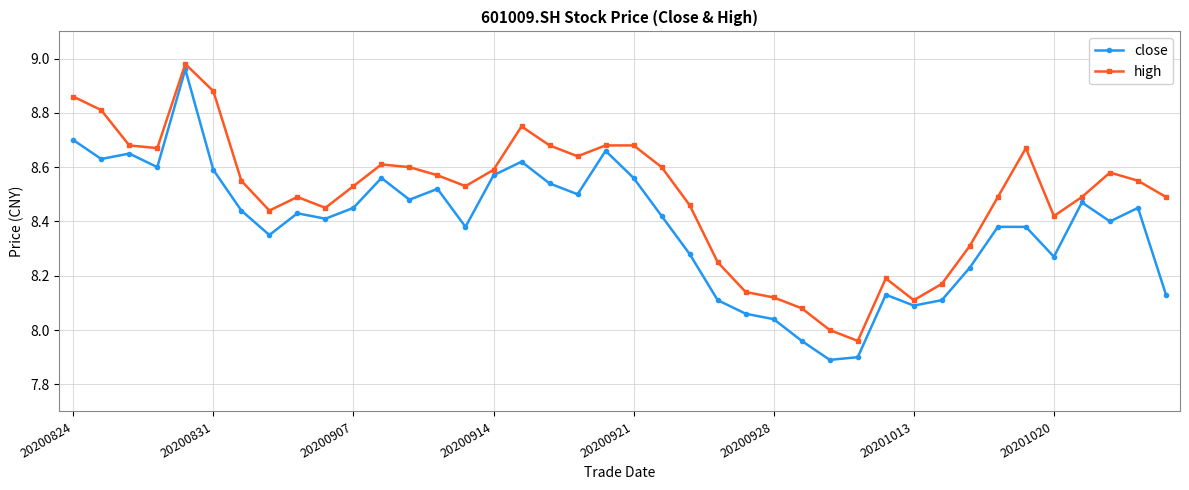

Which series has the largest total across all categories?

high